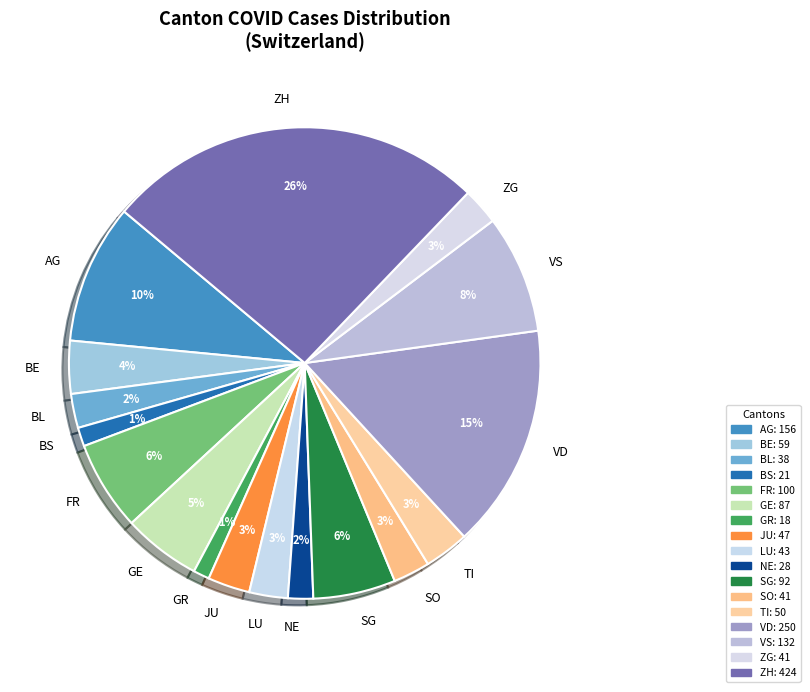

Do SG and BS together represent more than half of the pie?

No